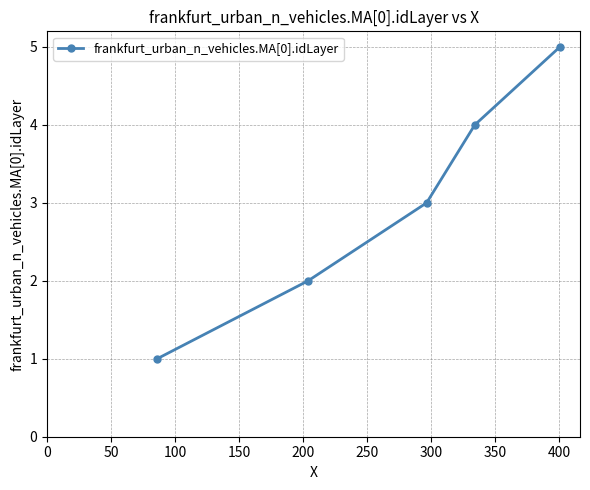

True or false: there are more than 1 points higher than both neighbors.

False